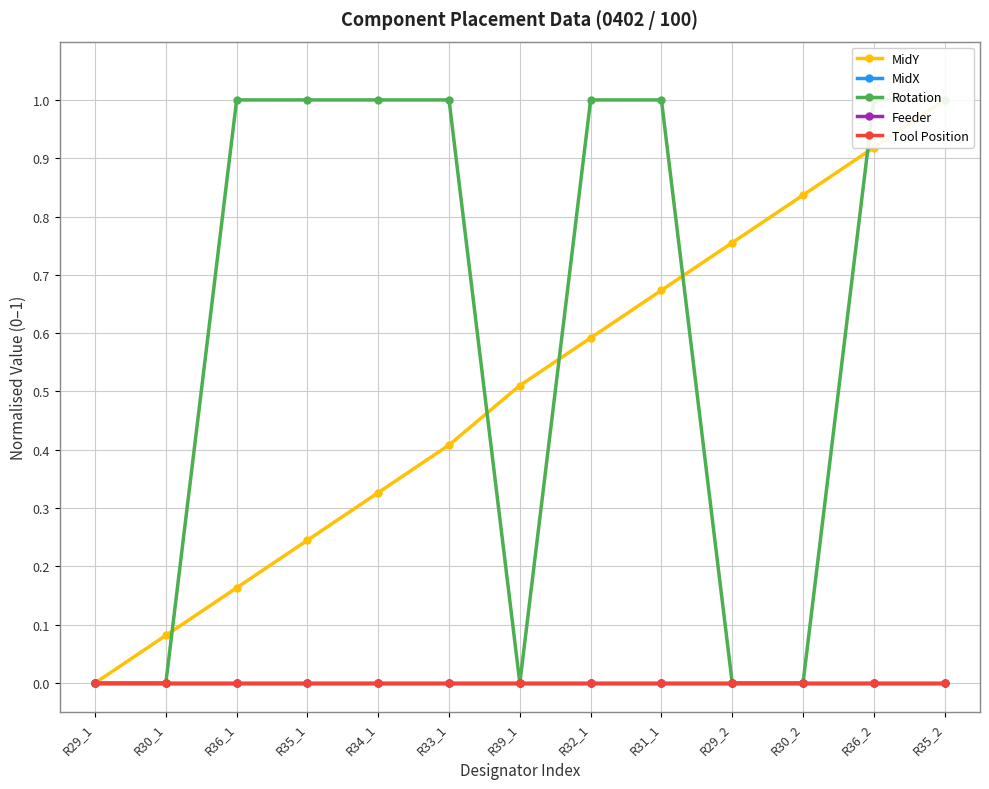

How many times do MidY and Rotation cross each other?

5